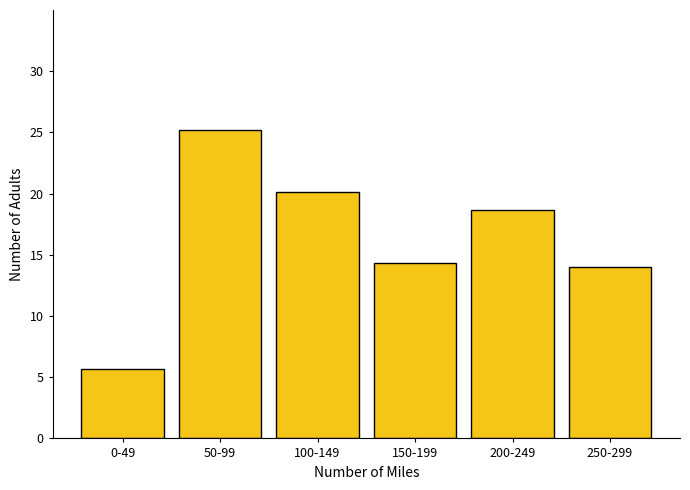

Reading right to left, extract all data points from this chart.

250-299=14.0	200-249=18.6	150-199=14.3	100-149=20.2	50-99=25.2	0-49=5.7